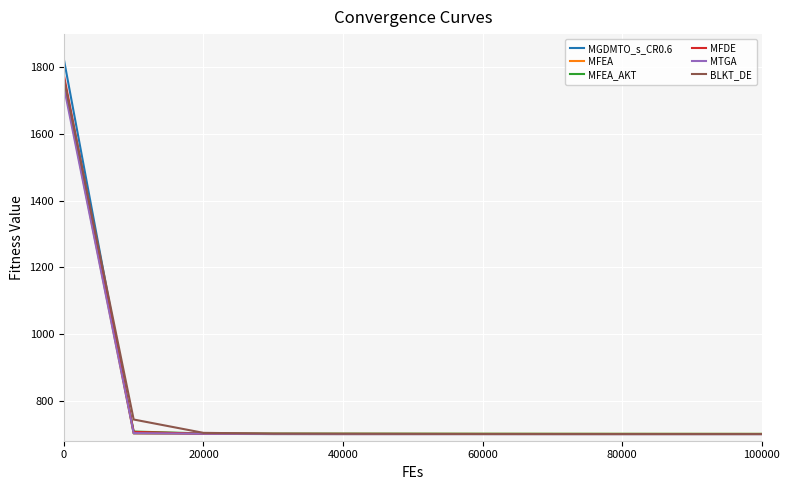

What is the minimum value shown in the chart?

700.0